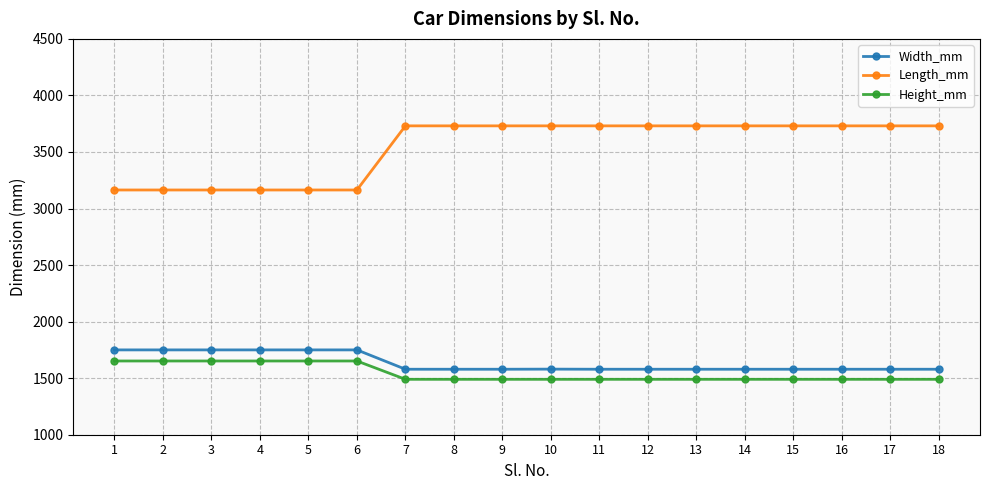

List the series in order of their peak value, lowest first.

Height_mm, Width_mm, Length_mm